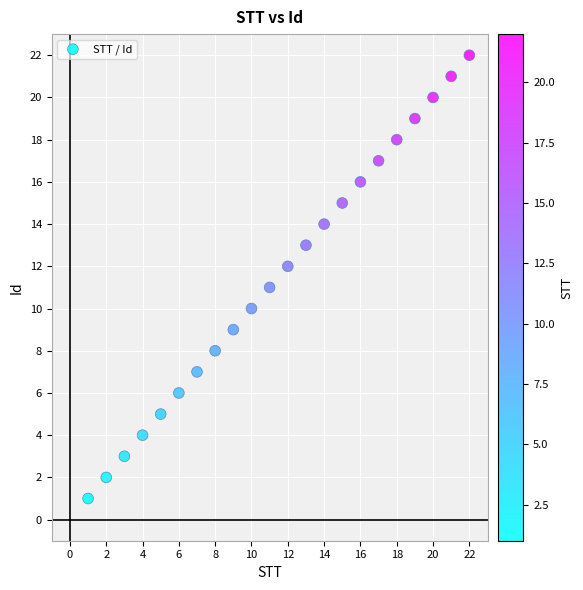

What is the range of X values (max minus min)?

21